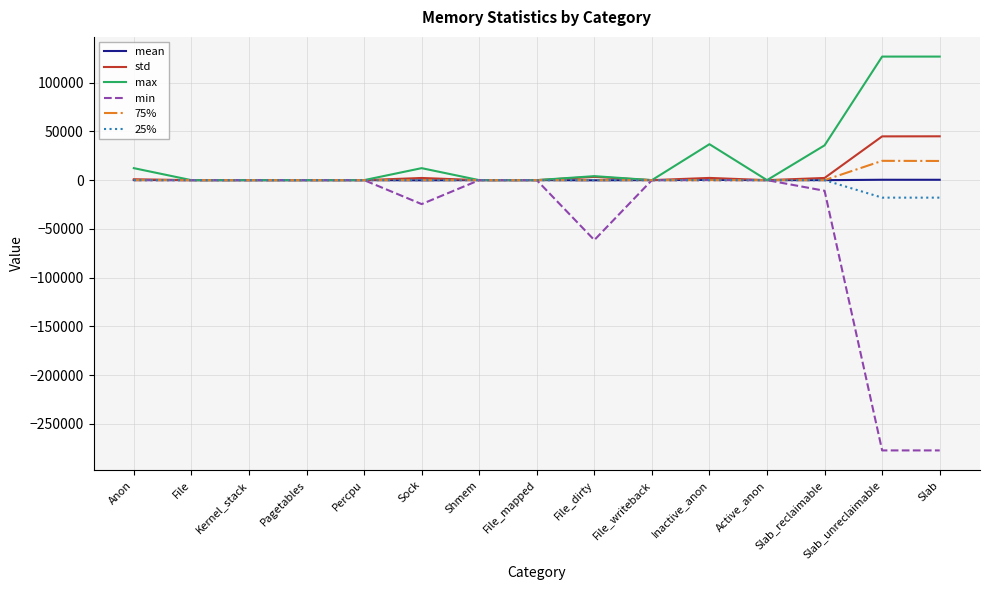

Does the chart have visible grid lines?

Yes